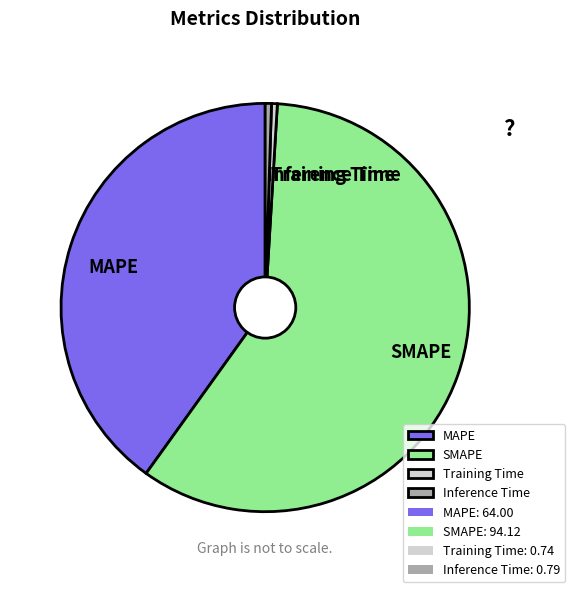

How many slices are in this pie chart?

4